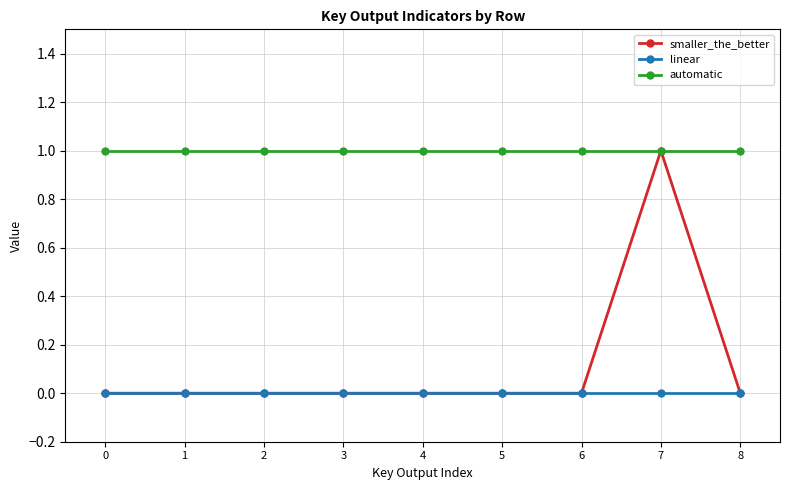

What is the sum of all automatic values?

9